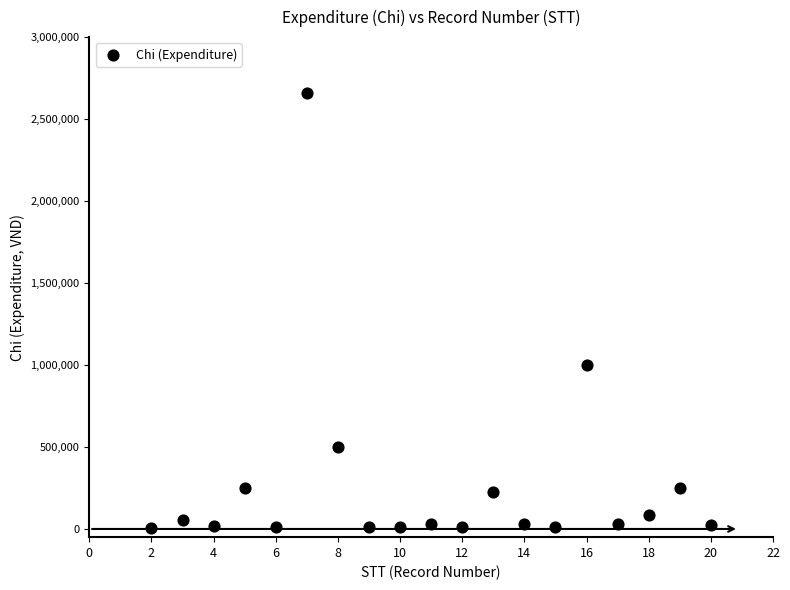

What Y value in the scatter plot is closest to 1332750?

1000000